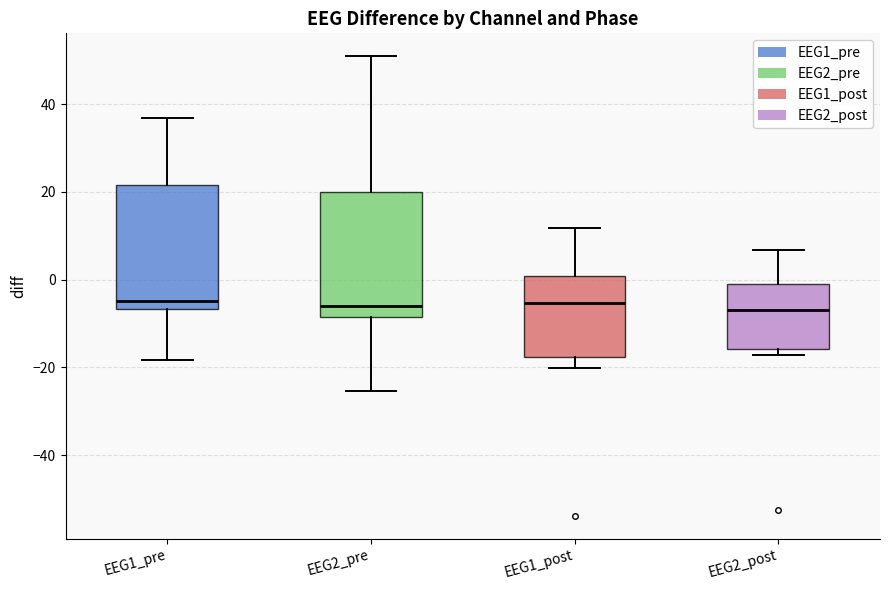

Where does the median line of the box for EEG2_pre sit on the y-axis? The values are not printed on the chart, so give them approximately, as read against the axis.

-6